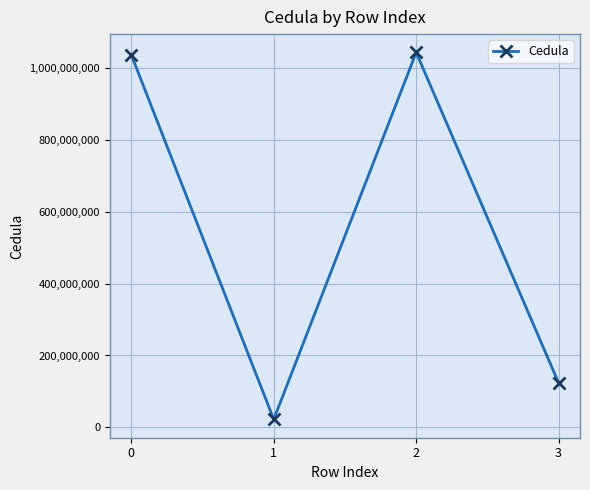

Which has a higher value, 3 or 2?

2